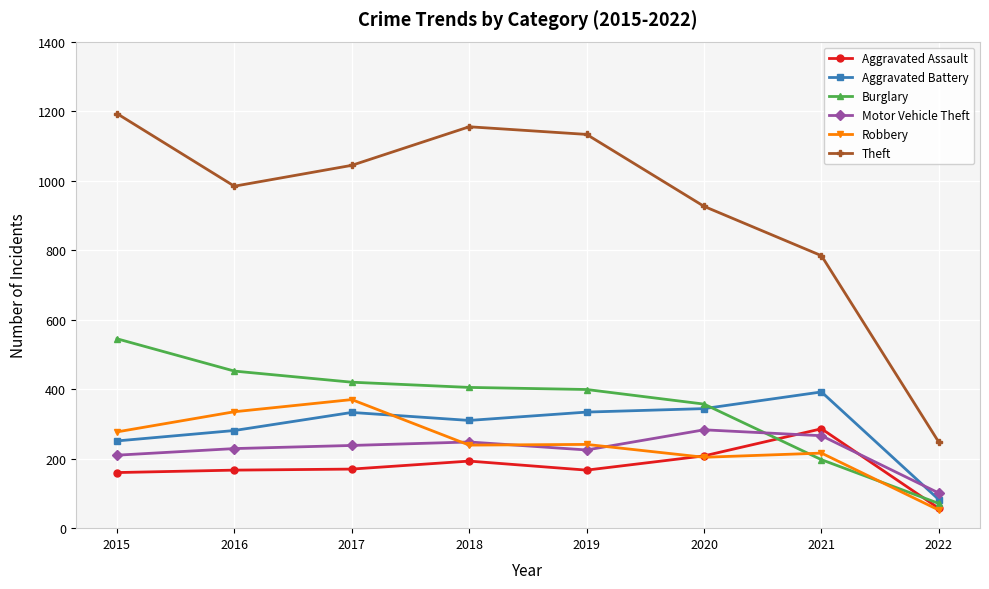

True or false: Motor Vehicle Theft and Theft intersect in this chart.

False